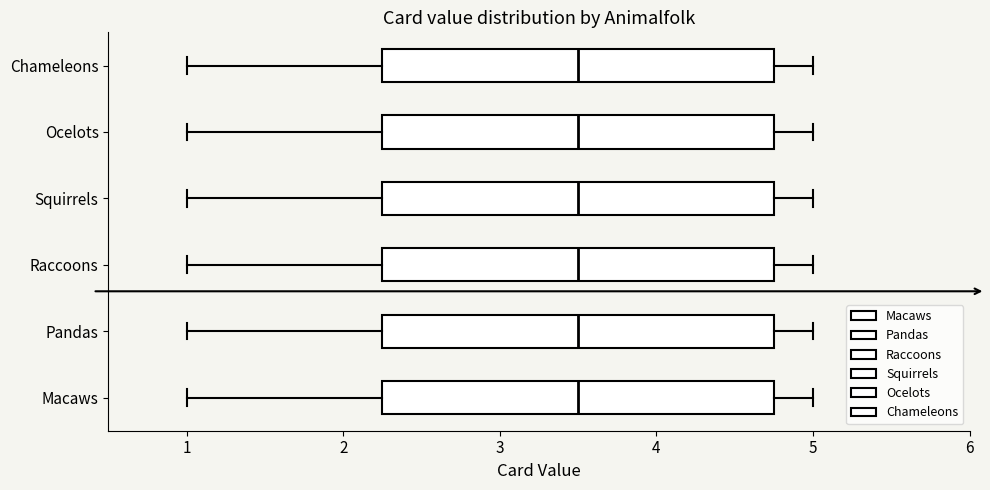

Reading bottom to top, read every box against the x-axis: the position of its median line, the range the box covers, and the ends of its whiskers. The values are not printed on the chart, so give them approximately, as read against the axis.

Macaws: median 3.5, box 2.3 to 4.8, whiskers 1.0 to 5.0
Pandas: median 3.5, box 2.3 to 4.8, whiskers 1.0 to 5.0
Raccoons: median 3.5, box 2.3 to 4.8, whiskers 1.0 to 5.0
Squirrels: median 3.5, box 2.3 to 4.8, whiskers 1.0 to 5.0
Ocelots: median 3.5, box 2.3 to 4.8, whiskers 1.0 to 5.0
Chameleons: median 3.5, box 2.3 to 4.8, whiskers 1.0 to 5.0